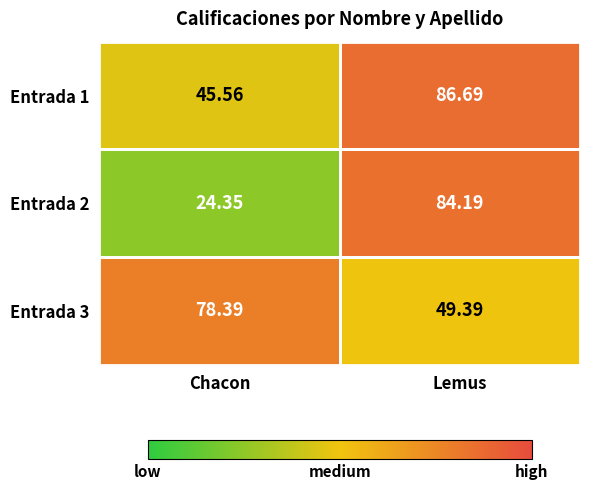

Is the value of Entrada 1 at Lemus greater than the value of Entrada 3 at Lemus?

Yes